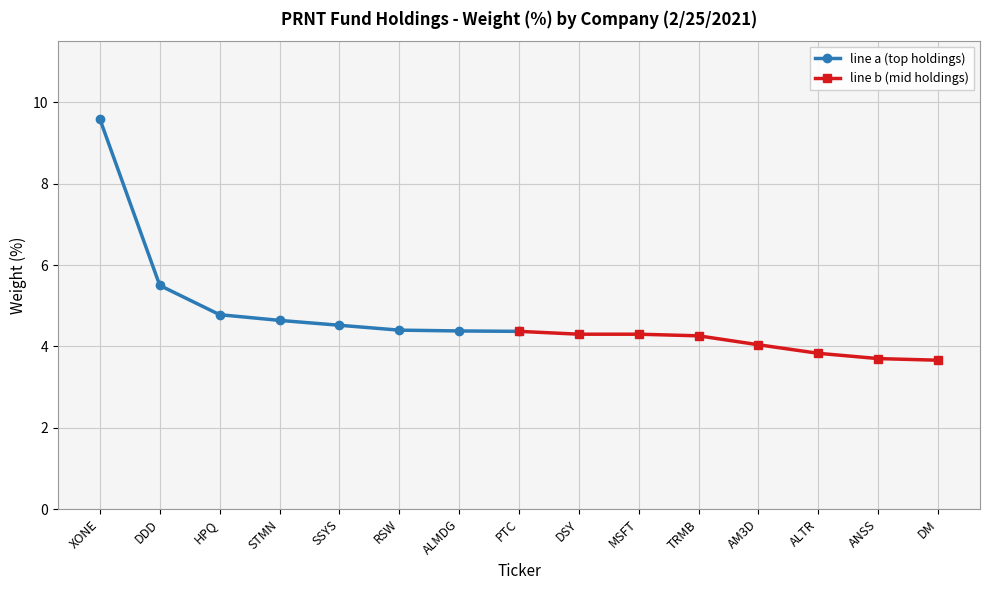

How many distinct data groups are displayed?

2